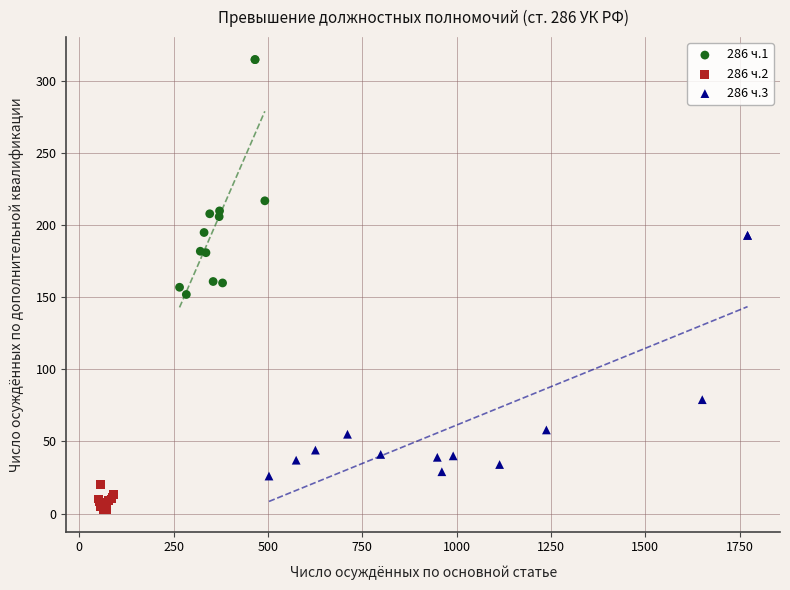

Which series has the largest Y range (max minus min)?

286 ч.3